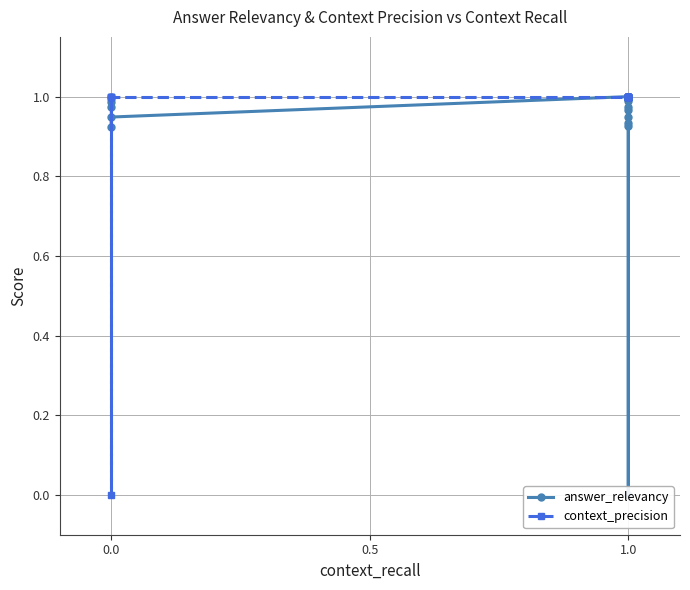

How many intersections are there between answer_relevancy and context_precision?

10